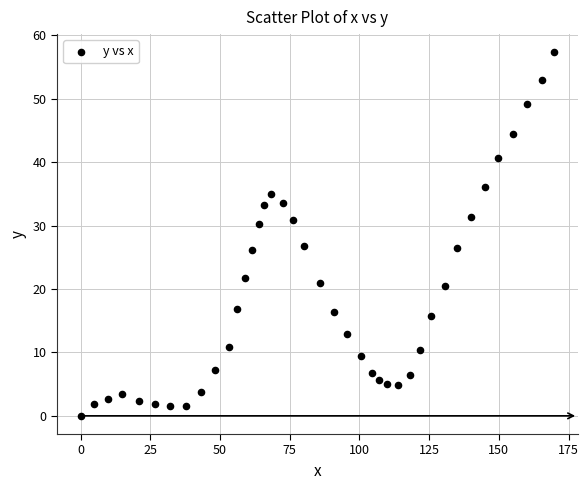

What is the range of Y values (max minus min)?

57.3